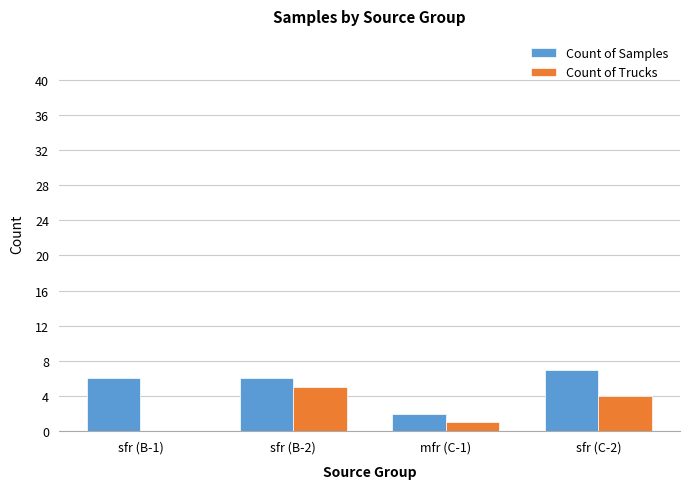

What is the sum of the Count of Samples values at mfr (C-1) and sfr (B-1)?

8